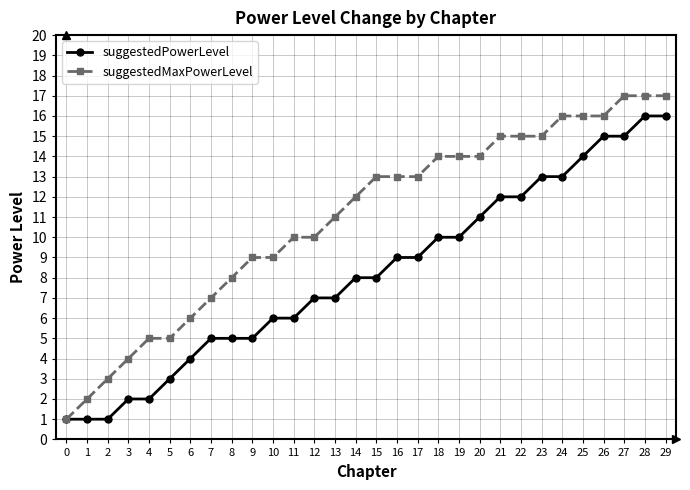

What is the total value across all series at 24?

29